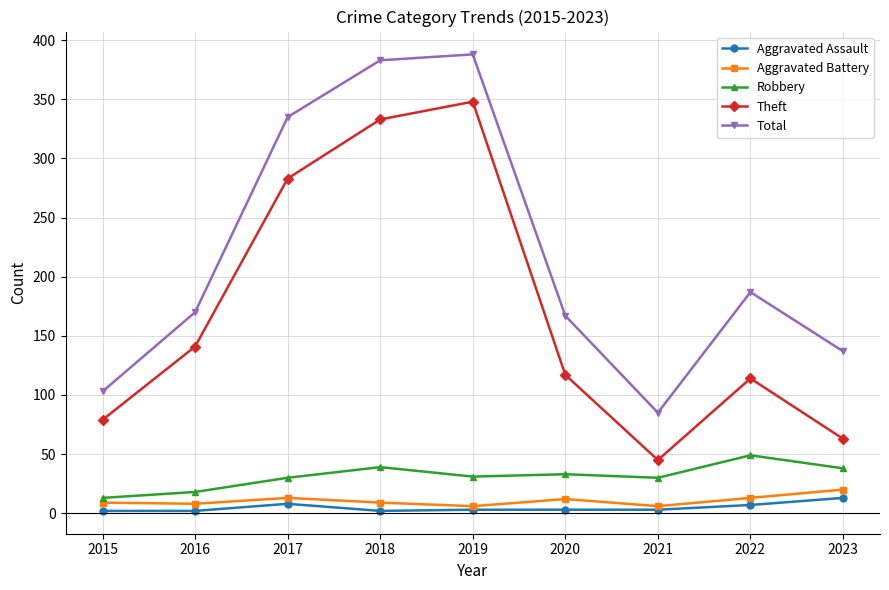

How many interior local peaks does the Theft series have?

2